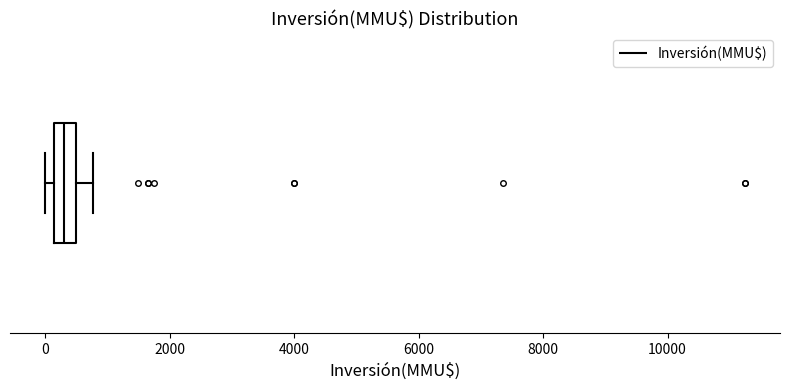

Transcribe this box plot: give where the median line is, the range the box spans, and where the two whiskers end, as read against the x-axis. The values are not printed on the chart, so give them approximately, as read against the axis.

median 400, box 200 to 600, whiskers 0 to 800